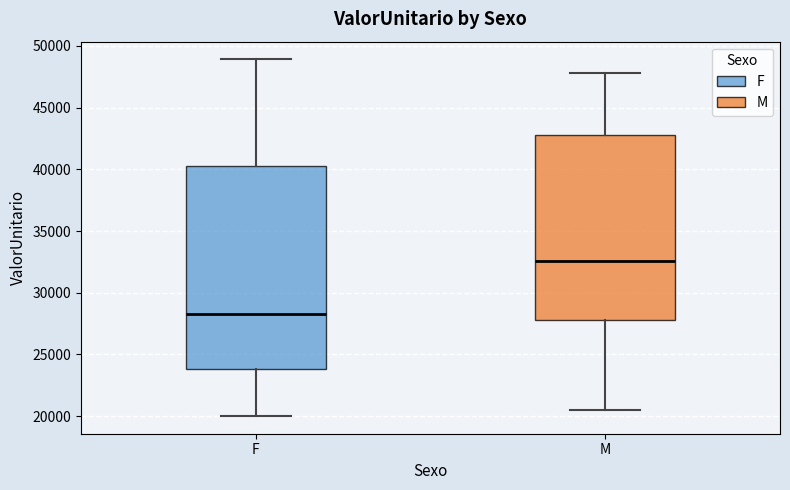

Which box has the highest median line?

M